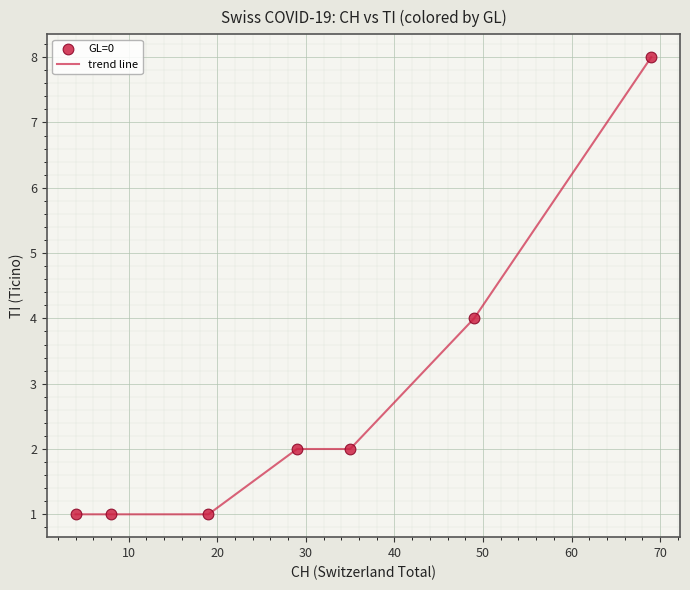

True or false: the data has more than 2 interior local peaks.

False